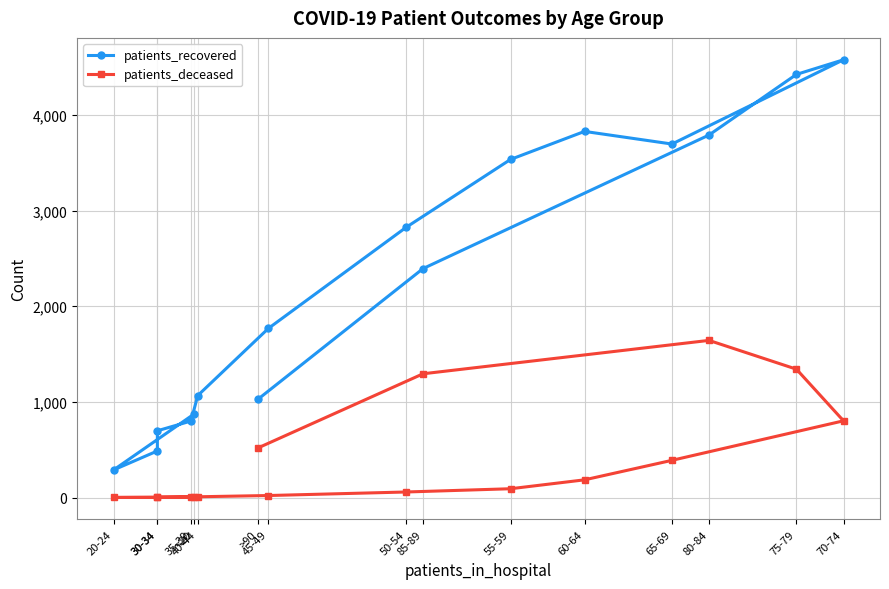

Between 30-34 and 35-39, which is larger?

35-39